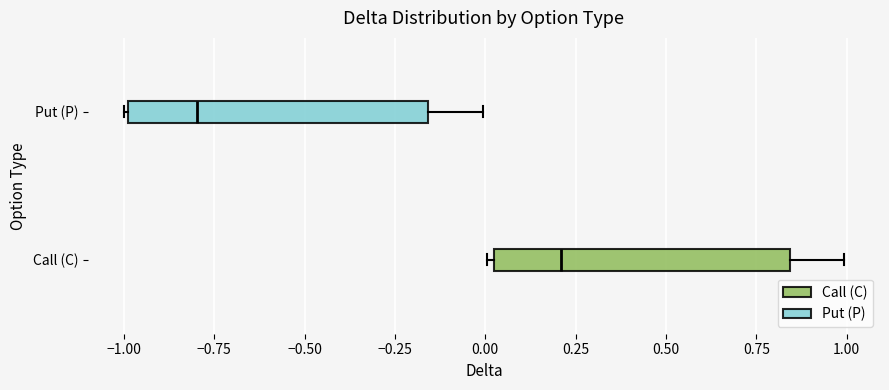

Where does the right whisker of the box for Call (C) end on the x-axis? The values are not printed on the chart, so give them approximately, as read against the axis.

1.00